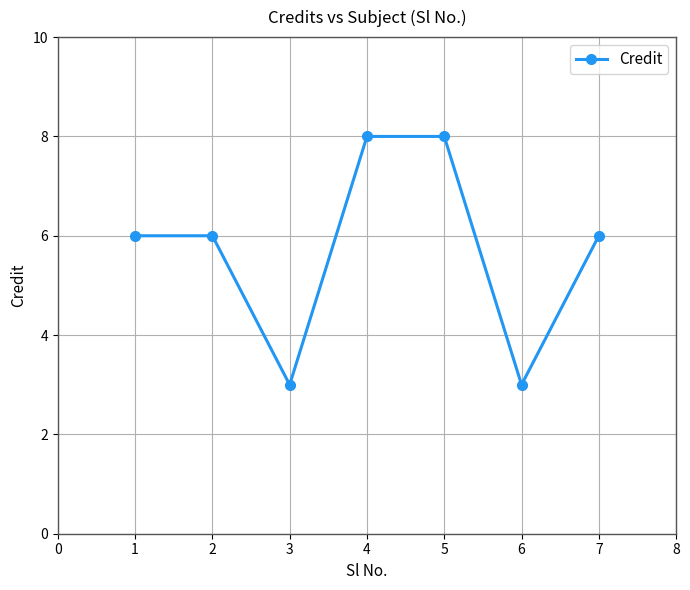

The value at 2 is 6. True or false?

True